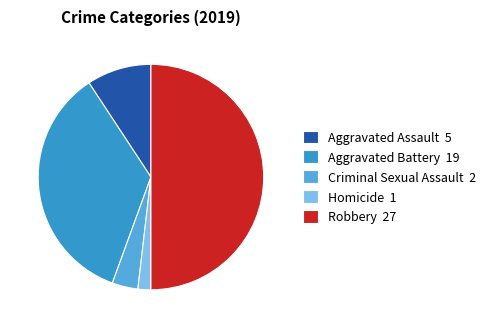

Which category has the biggest portion of the pie?

Robbery